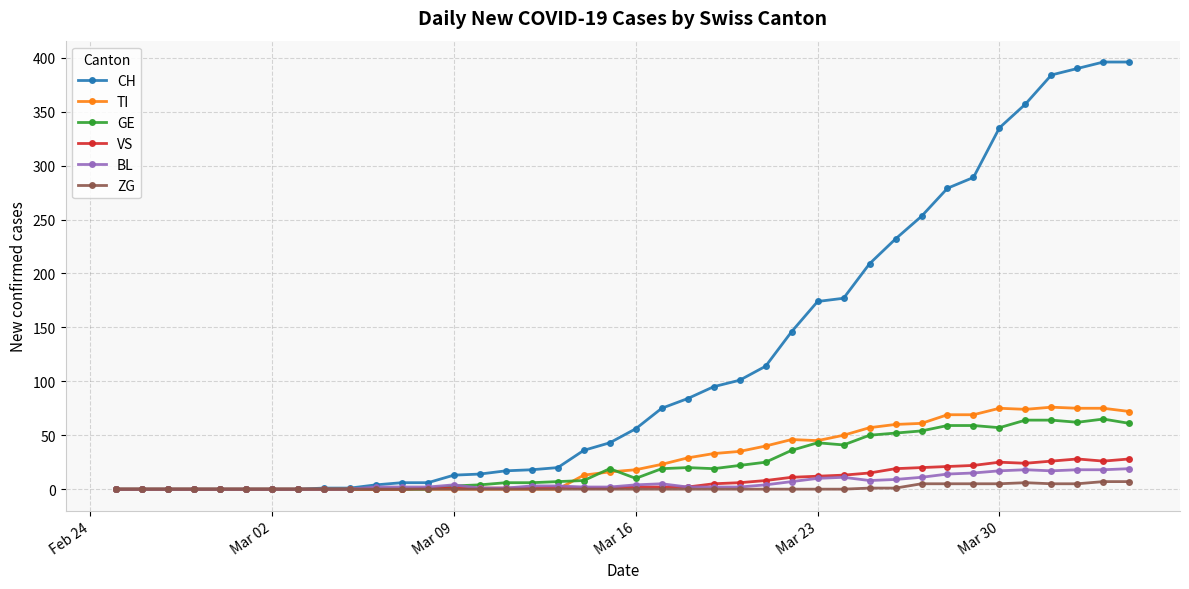

How many series are shown in this chart?

6